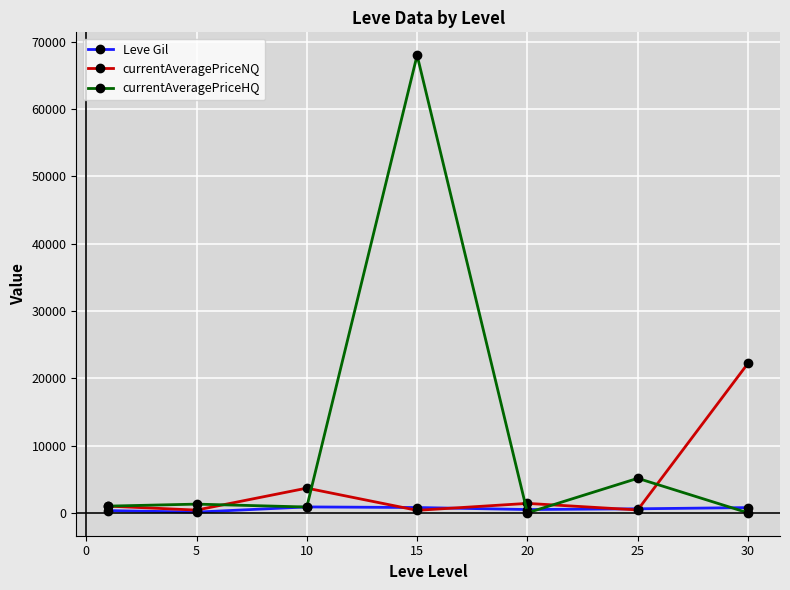

What is the greatest value displayed?

68000.0